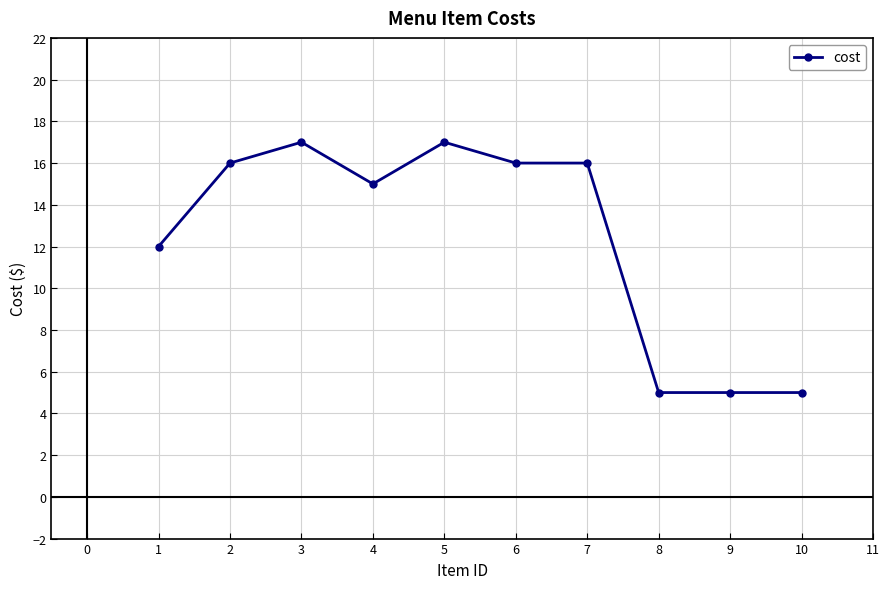

The value at 5 is 27. True or false?

False